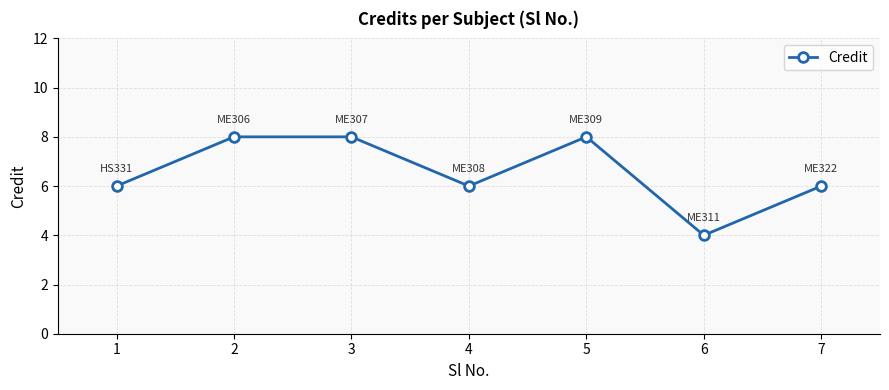

How many points are lower than both their immediate neighbors (excluding endpoints)?

2